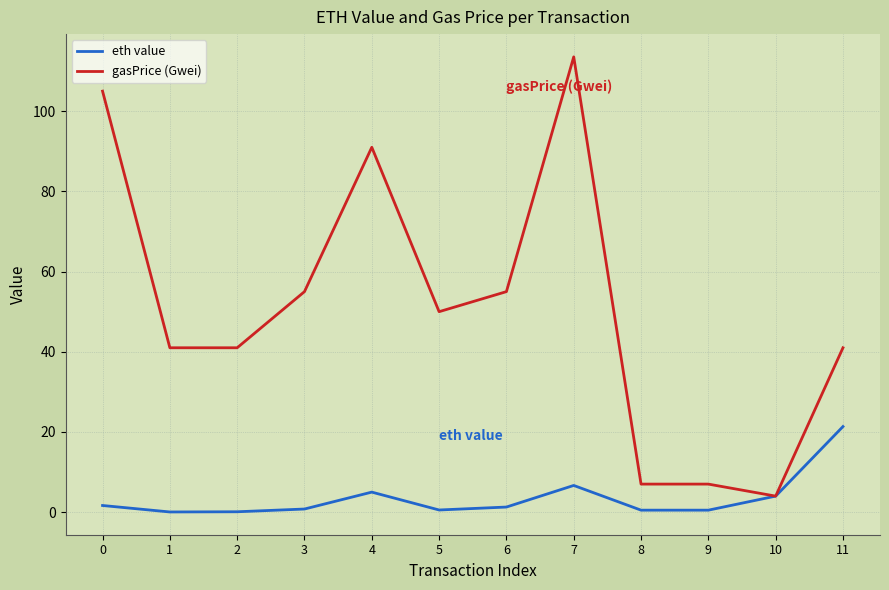

Which series has the largest total across all categories?

gasPrice (Gwei)